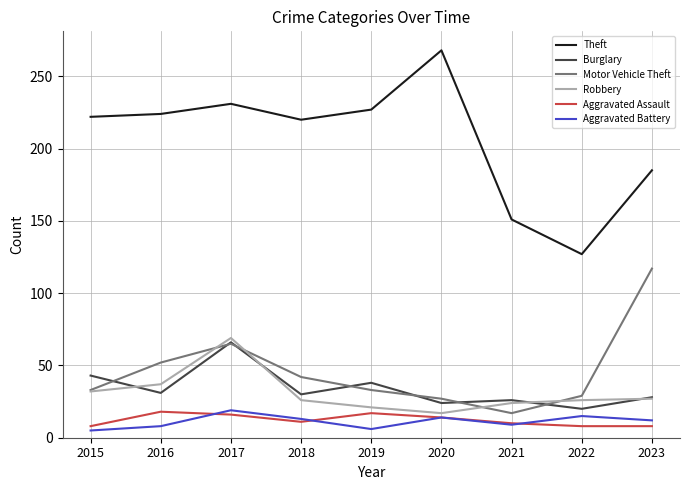

At how many categories does at least one series exceed 174?

7